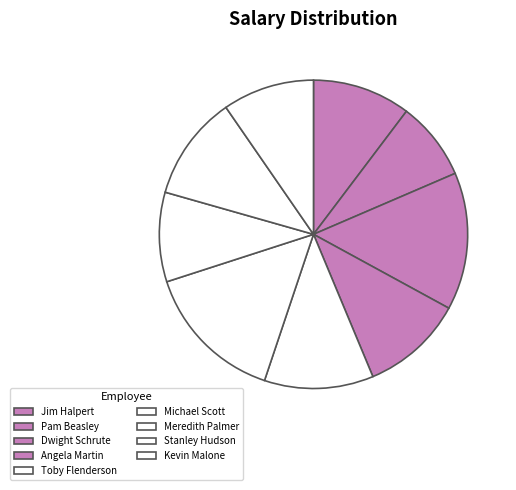

To the nearest percent, what percentage of the pie is Pam Beasley?

8%